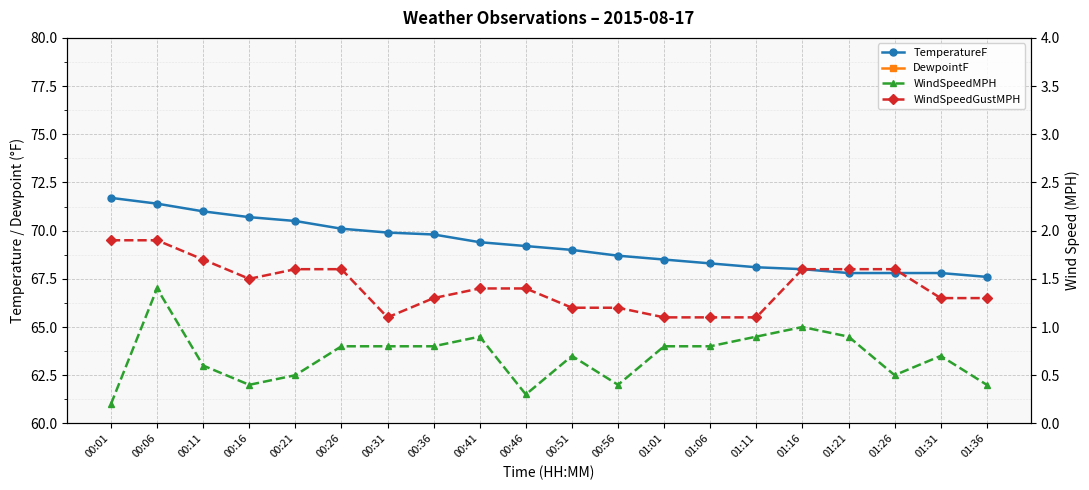

How many lines are shown in the chart?

4